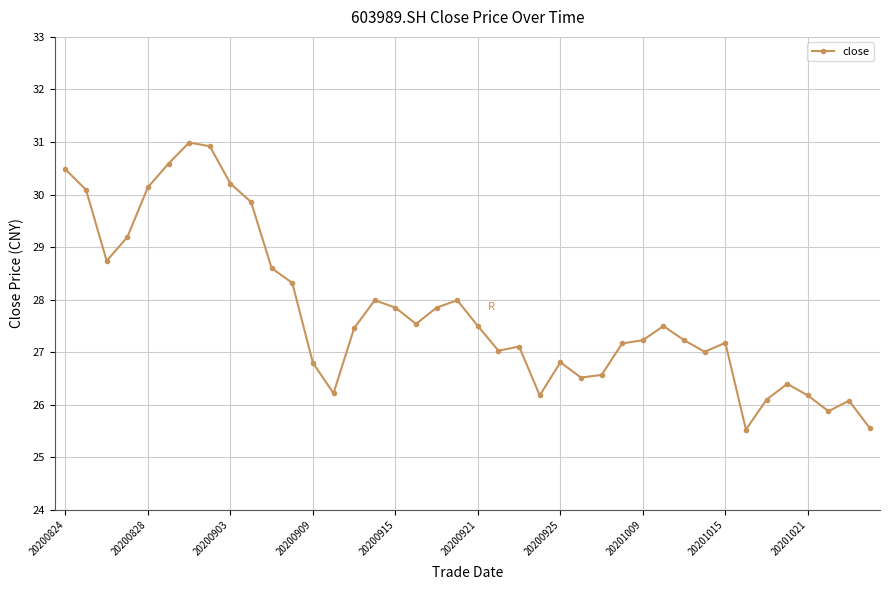

What is the value of the 27th point from the left?

26.6